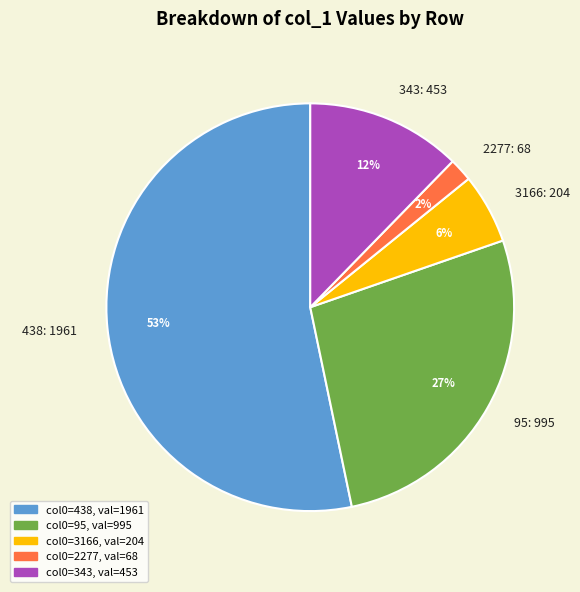

Does any single category account for the majority?

Yes